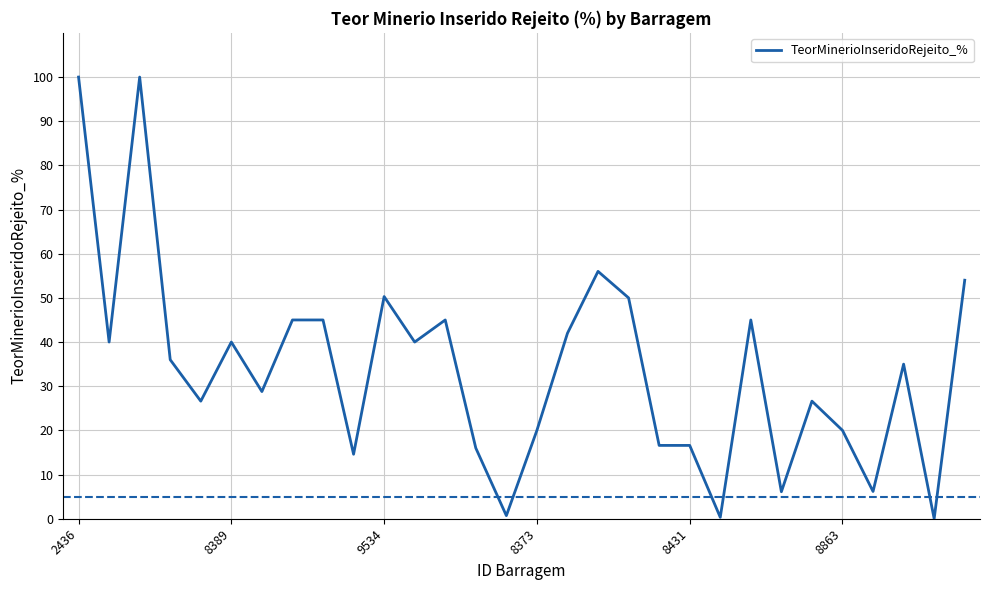

What is the average value?

34.1